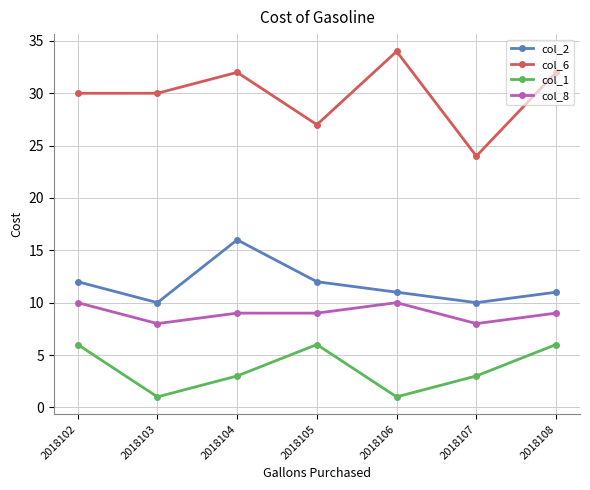

At which category is the sum across all series the highest?

2018104